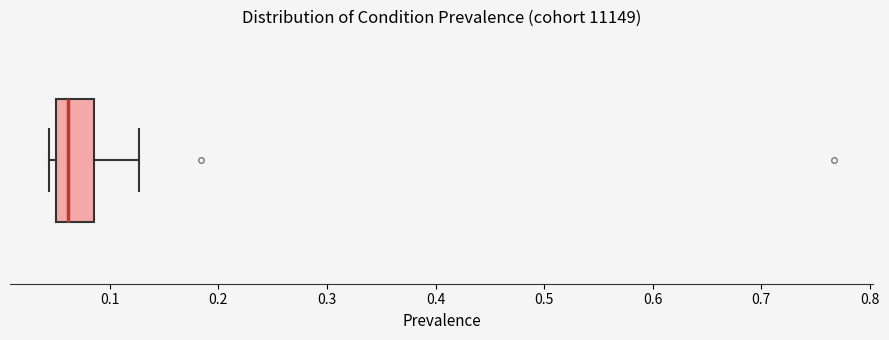

Read this box plot against the x-axis: the position of the median line, the range covered by the box, and the ends of both whiskers. The values are not printed on the chart, so give them approximately, as read against the axis.

median 0.06, box 0.05 to 0.09, whiskers 0.04 to 0.13